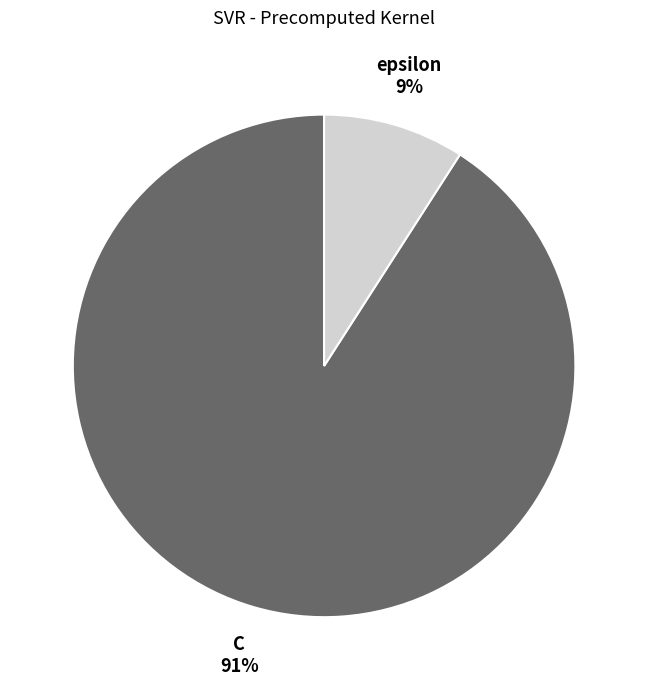

To the nearest percent, what is the difference between the C and epsilon slice percentages?

82%